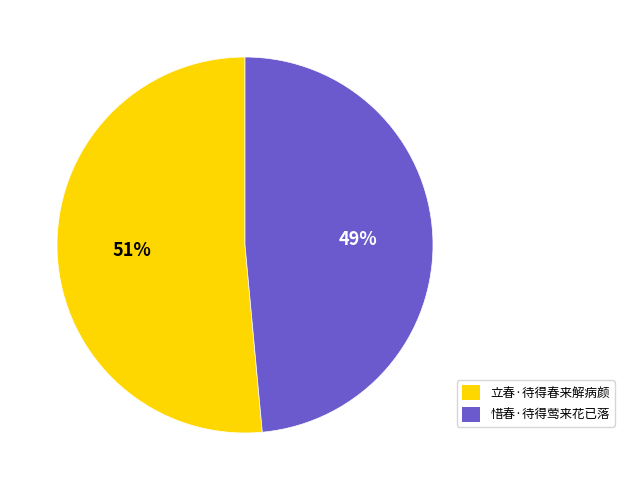

Is it true that 立春·待得春来解病颜 is 63% of the pie?

False